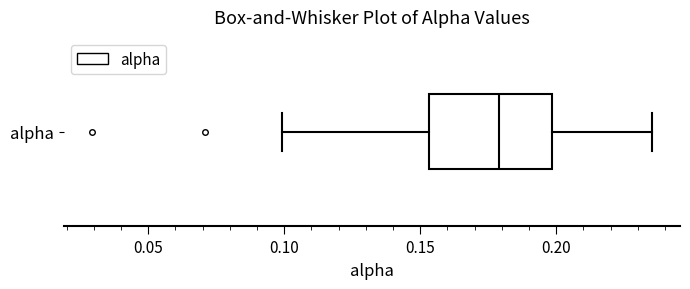

Where is the left edge of the box for alpha on the x-axis? The values are not printed on the chart, so give them approximately, as read against the axis.

0.155